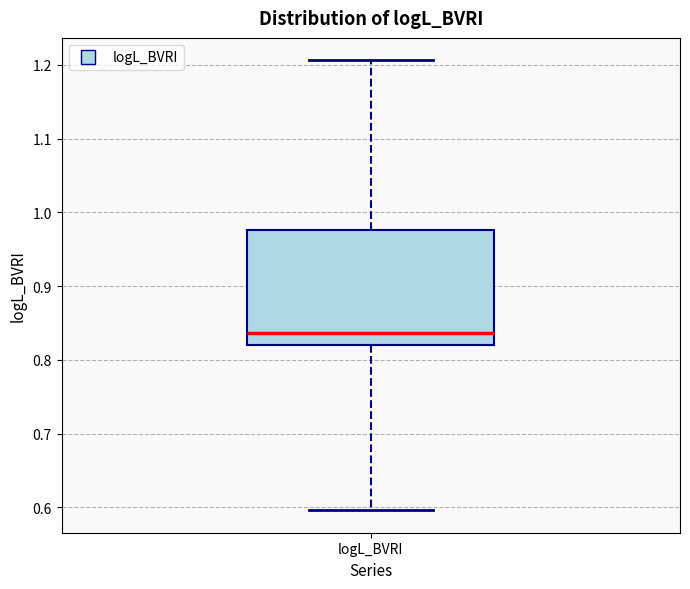

Read this box plot against the y-axis: the position of the median line, the range covered by the box, and the ends of both whiskers. The values are not printed on the chart, so give them approximately, as read against the axis.

median 0.84, box 0.82 to 0.98, whiskers 0.60 to 1.21